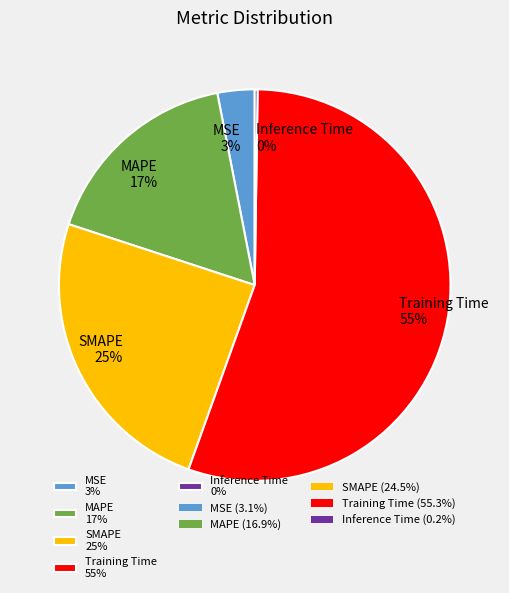

Which has a higher value, SMAPE or MAPE?

SMAPE